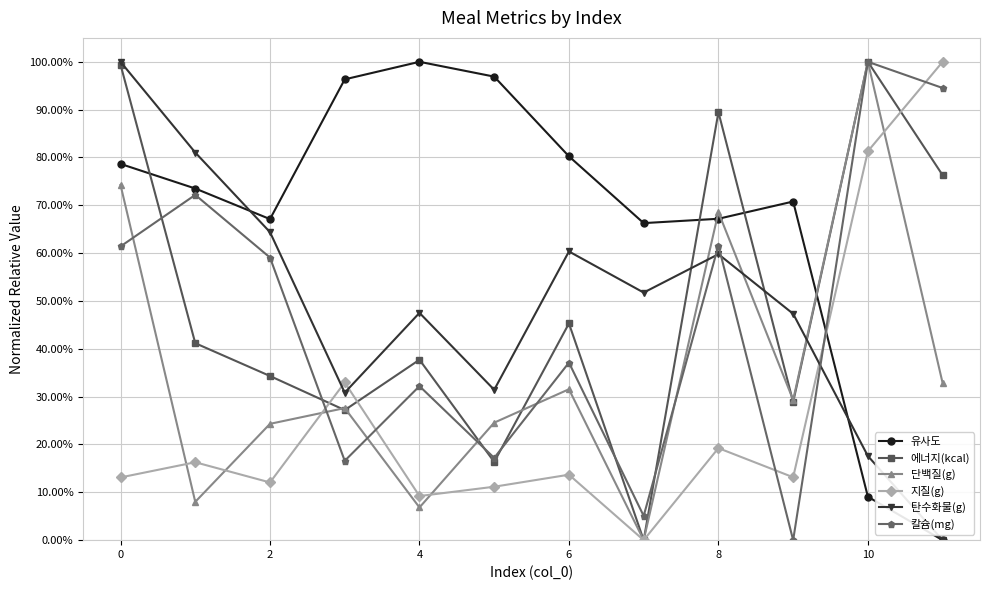

Which series has the largest total across all categories?

유사도